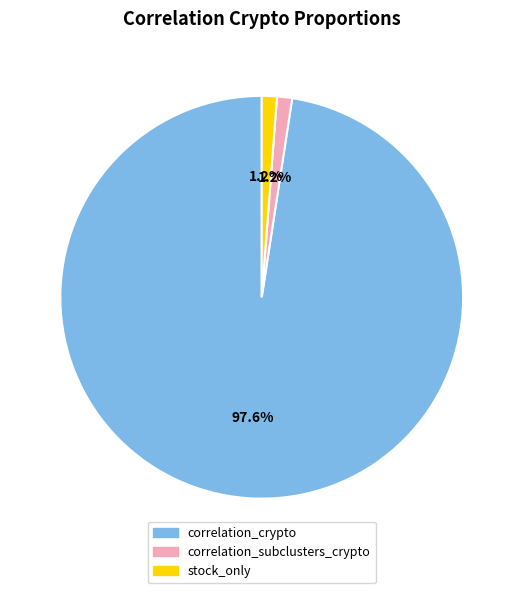

What is the largest slice in the pie chart?

correlation_crypto